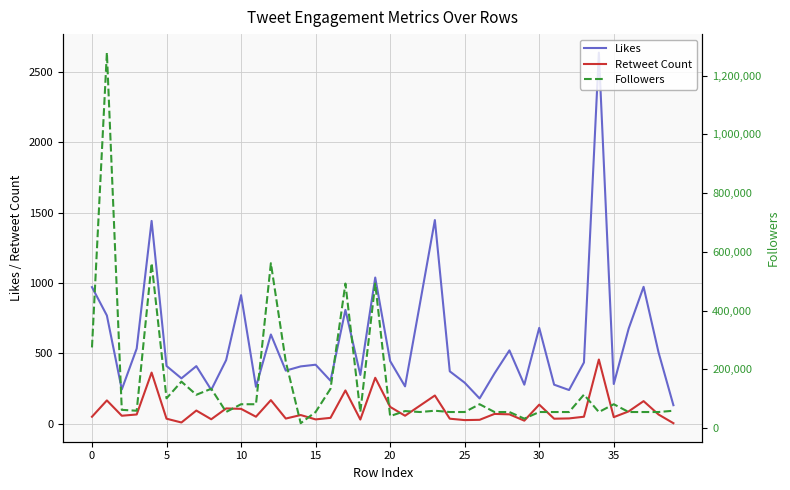

The value of Likes at 12 is 634. True or false?

True